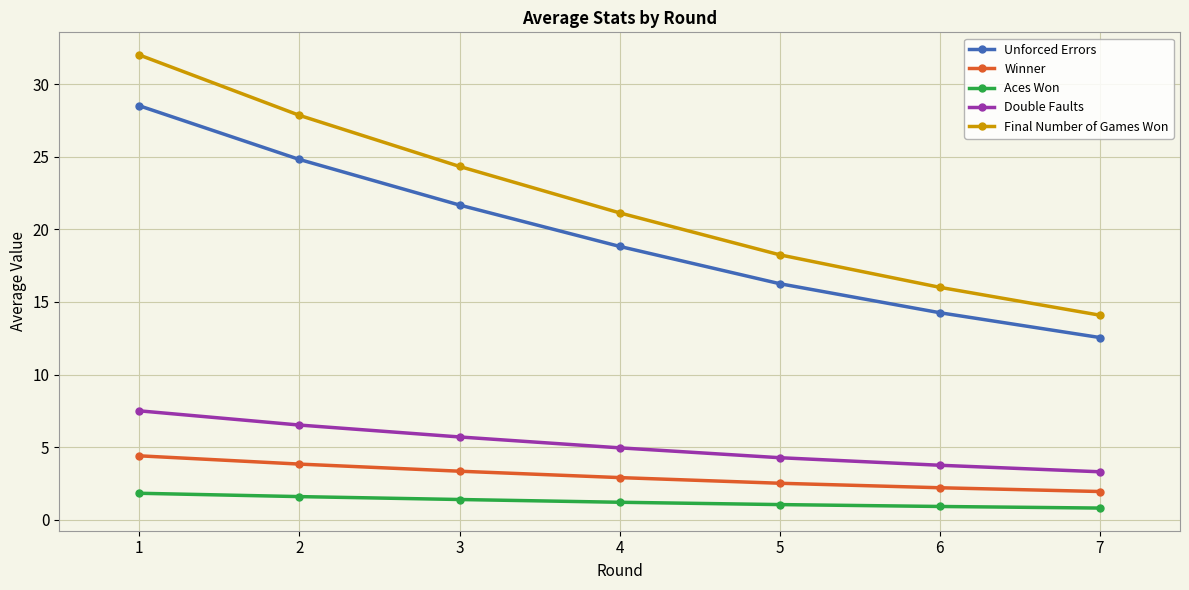

Is it true that Double Faults equals 7.5 at 1?

True